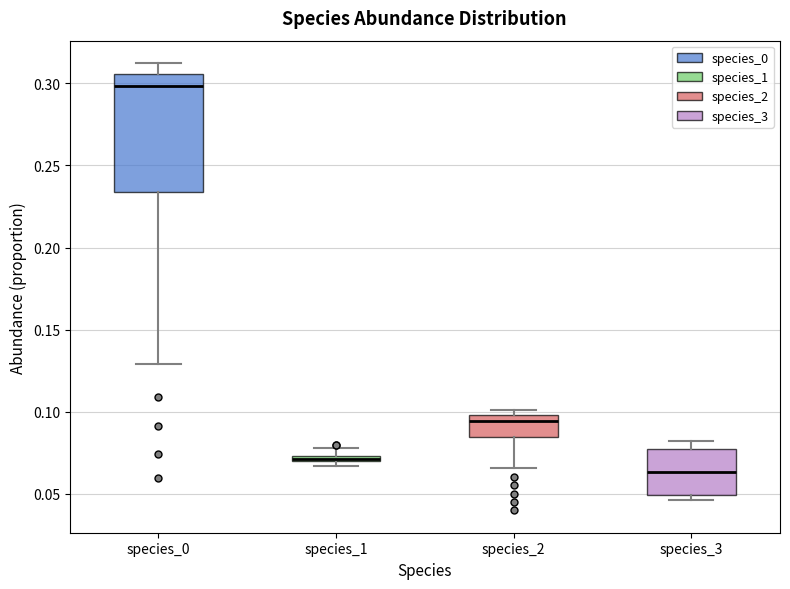

Where is the upper edge of the box for species_3 on the y-axis? The values are not printed on the chart, so give them approximately, as read against the axis.

0.075